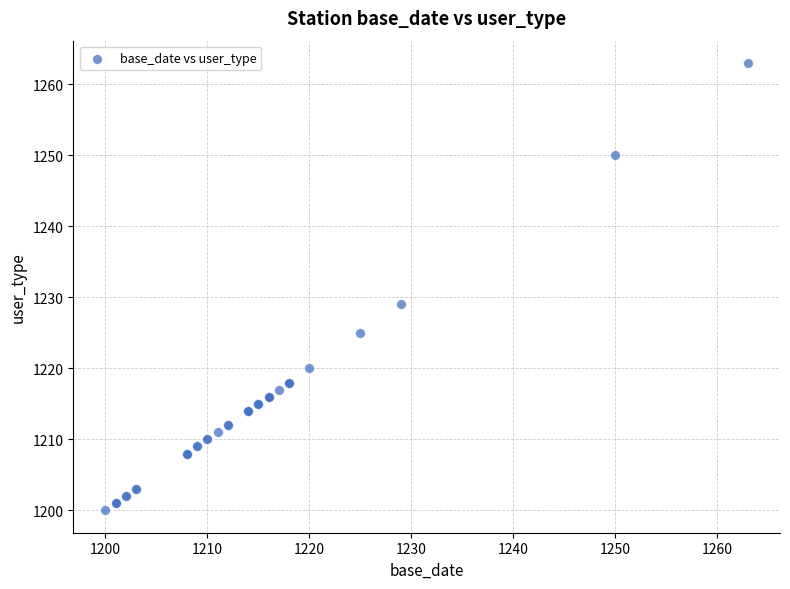

What Y value in the scatter plot is closest to 1231?

1229